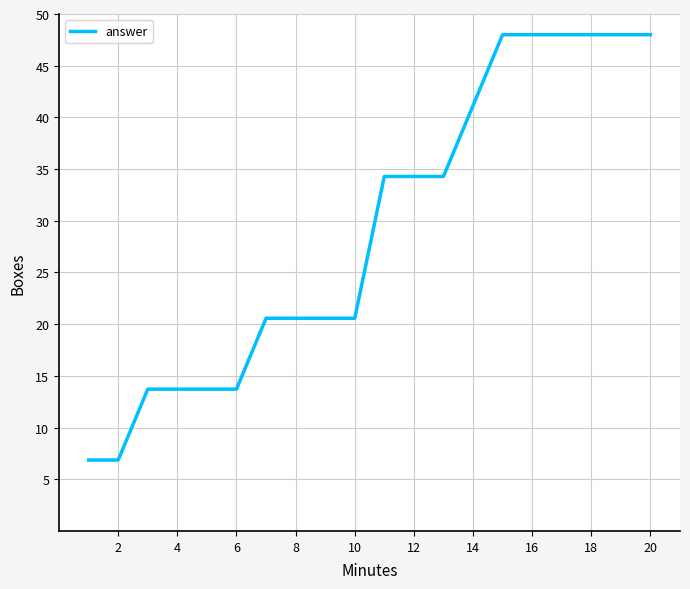

What is the maximum value shown in the chart?

48.0